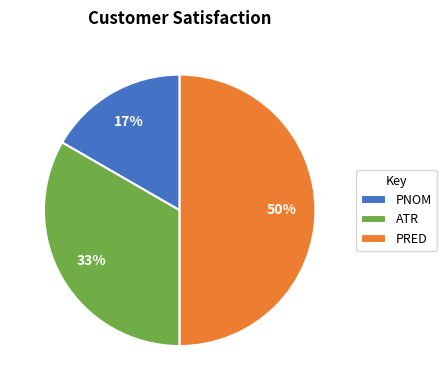

What percentage is the PNOM slice, to the nearest percent?

17%